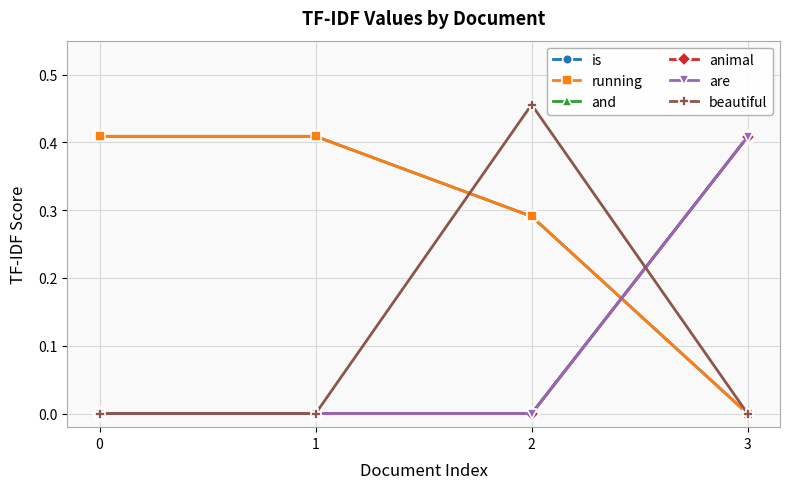

Is this an area chart (filled region under the line)?

No